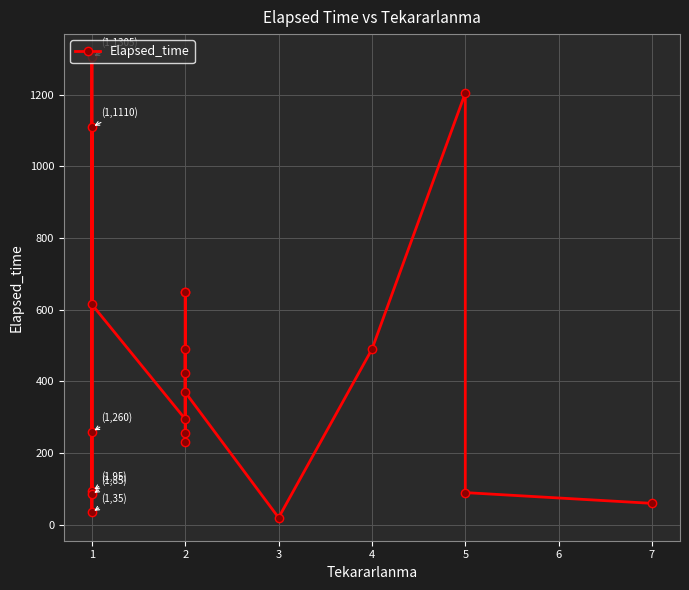

What is the value of the 4th point from the left?

260